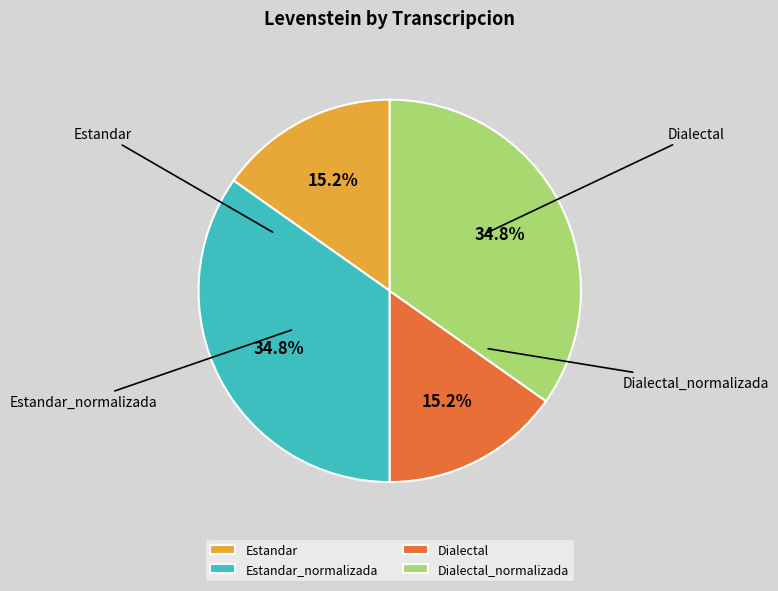

The Estandar_normalizada slice represents 35% of the pie. True or false?

True